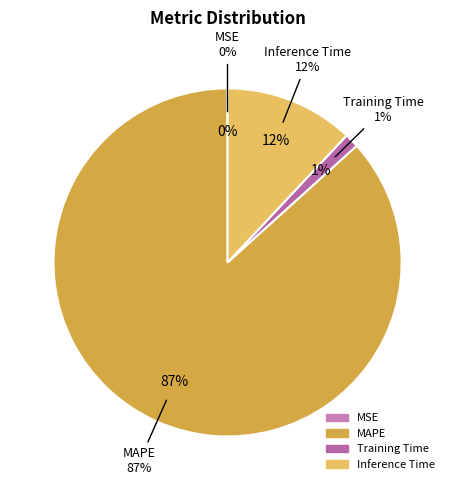

Which has a higher value, MAPE or MSE?

MAPE